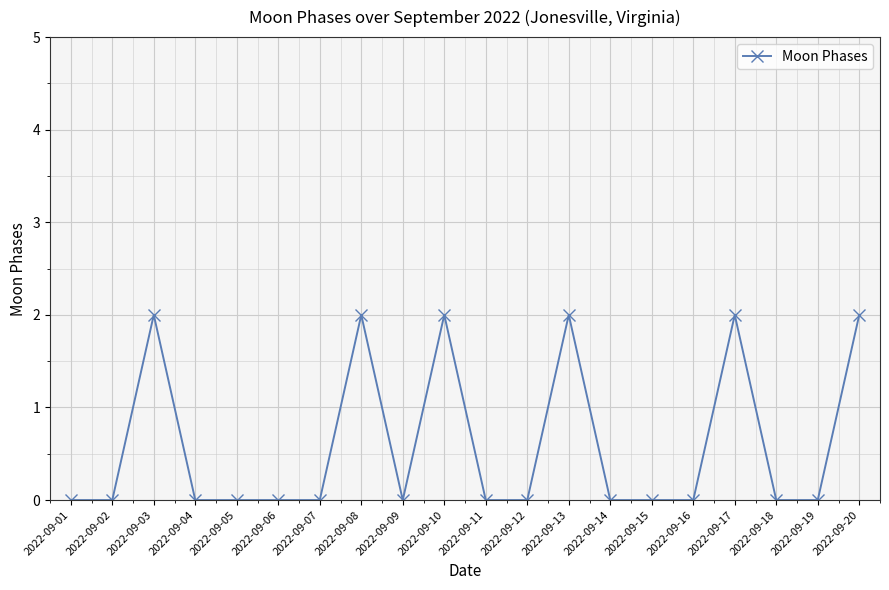

Is this an area chart (filled region under the line)?

No